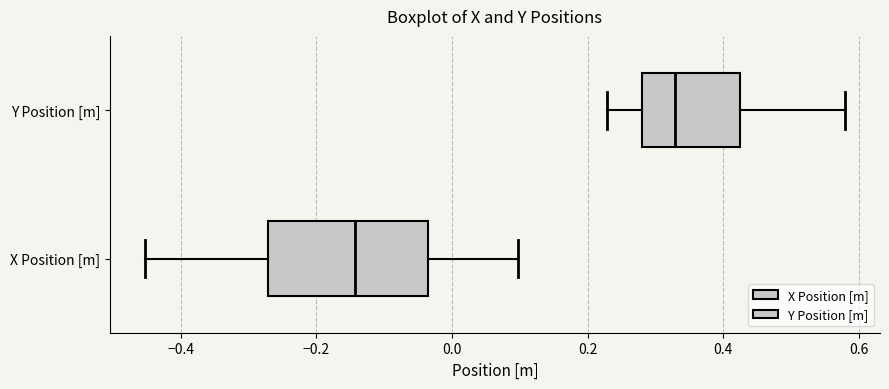

Which box's median line is the furthest to the left?

X Position [m]